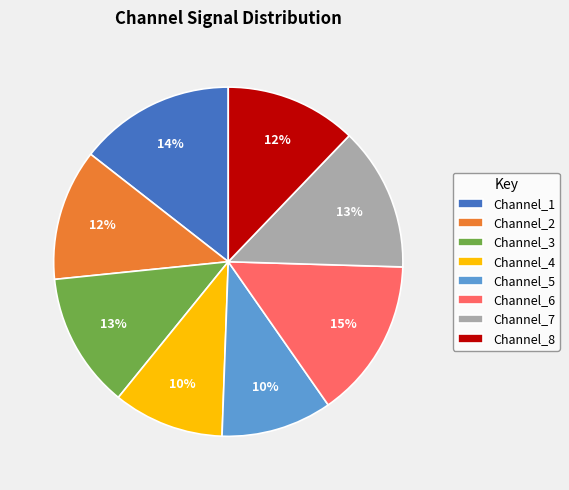

True or false: Channel_7 accounts for 13% of the total.

True